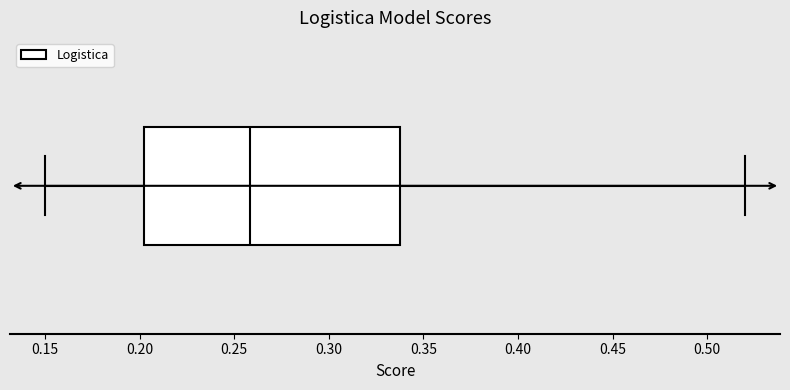

Where is the left edge of the box on the x-axis? The values are not printed on the chart, so give them approximately, as read against the axis.

0.20